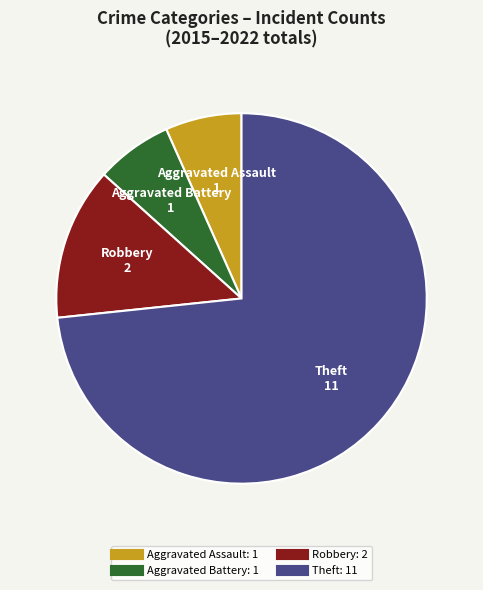

Count the number of slices in the pie.

4